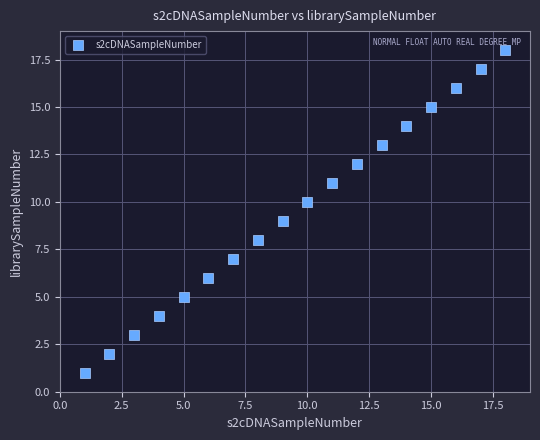

What is the range of Y values (max minus min)?

17